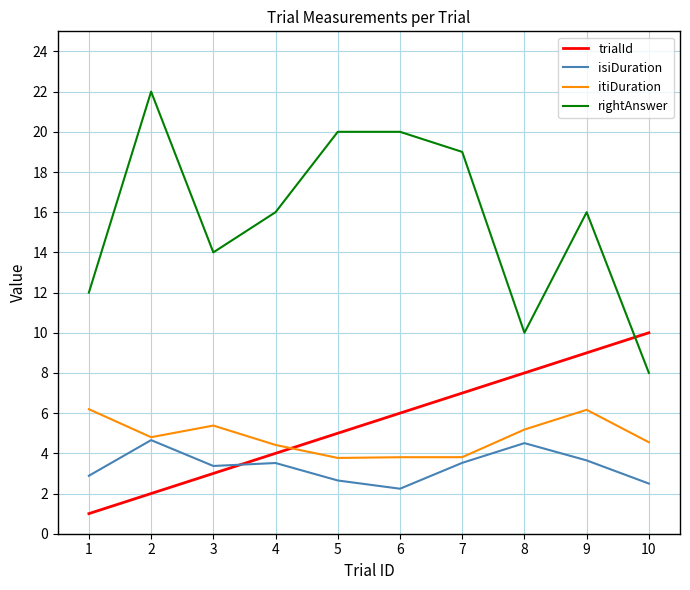

The value of rightAnswer at 5 is 20.0. True or false?

True